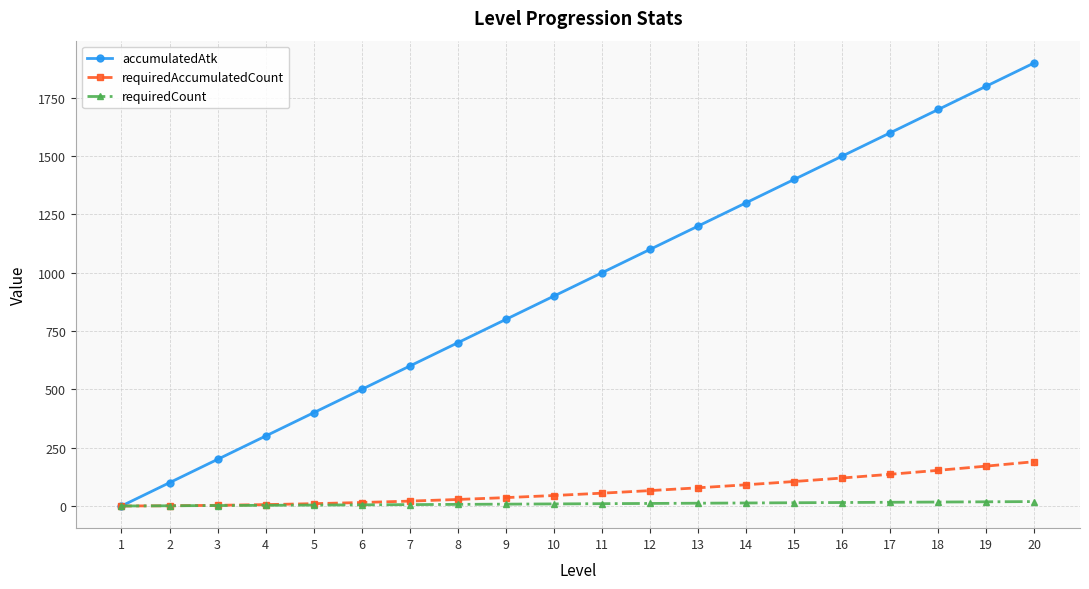

At which category is the sum across all series the highest?

20